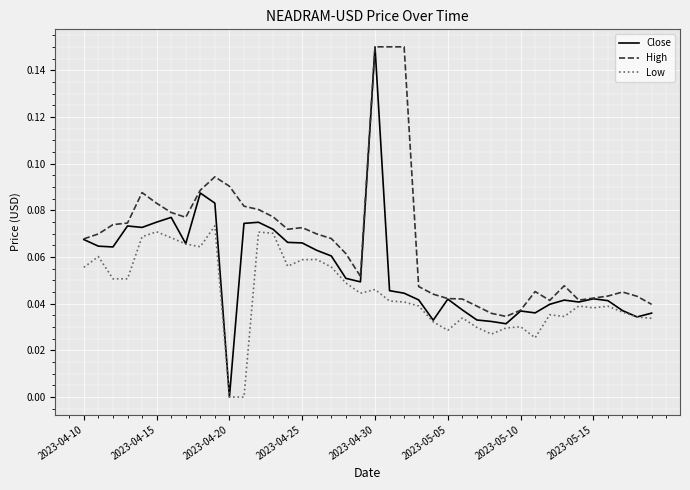

List the series in order of their overall mean, lowest first.

Low, Close, High